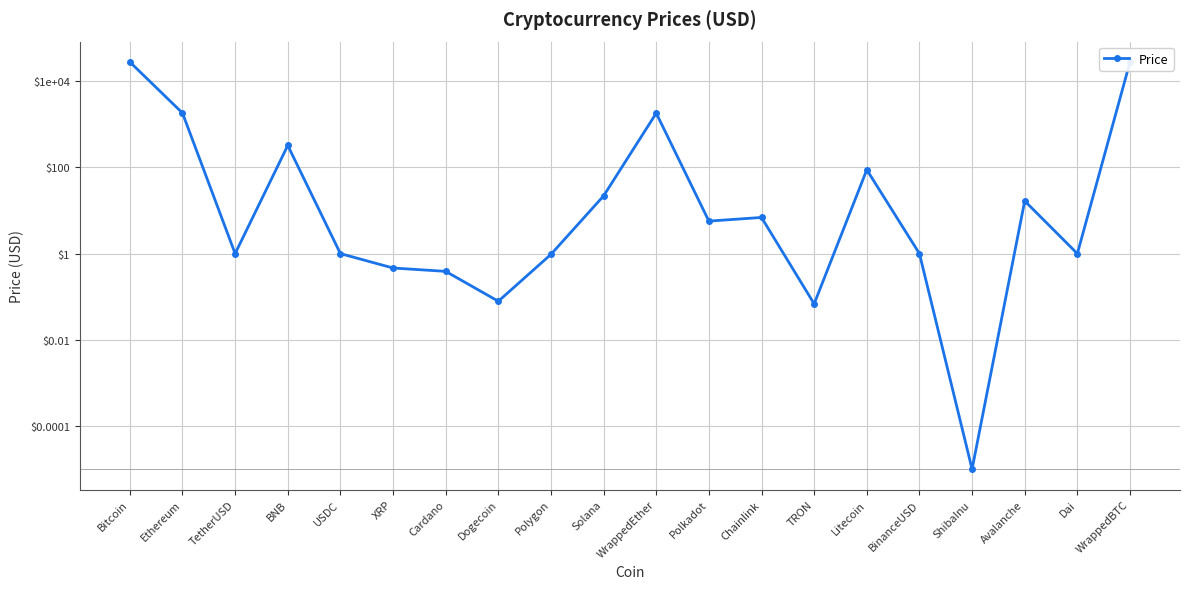

Reading left to right, list all the values displayed in this chart.

28060.2	1833.8	1.0	324.1	1.0	0.5	0.4	0.1	1.0	21.9	1822.0	5.7	6.9	0.1	88.3	1.0	0.0	16.7	1.0	28072.2